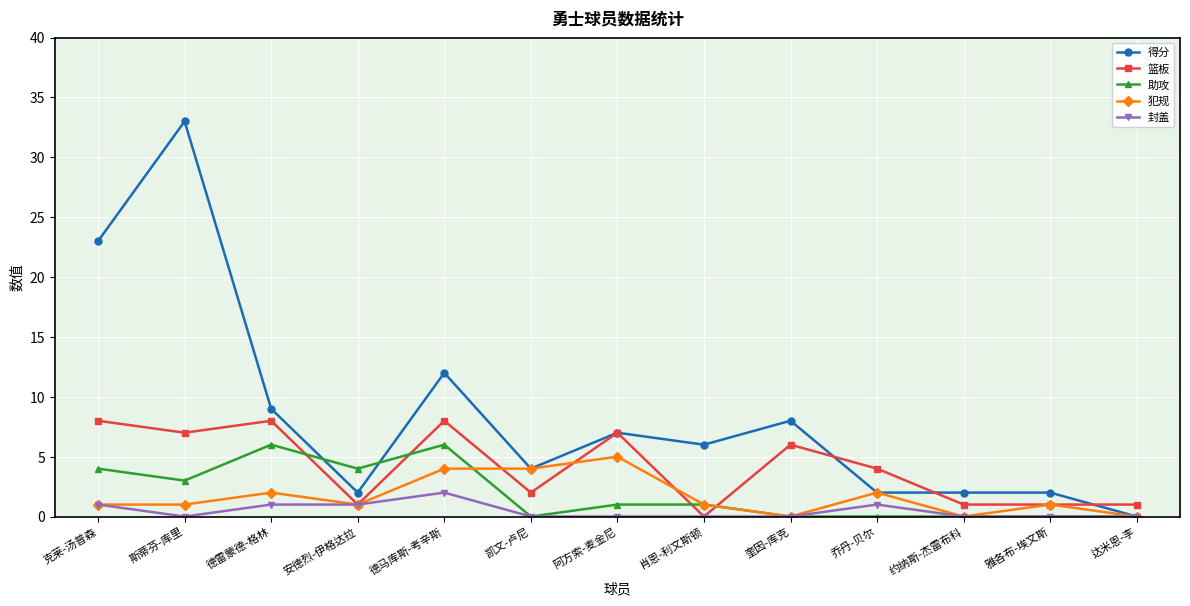

Where is the first local maximum for 得分?

斯蒂芬-库里